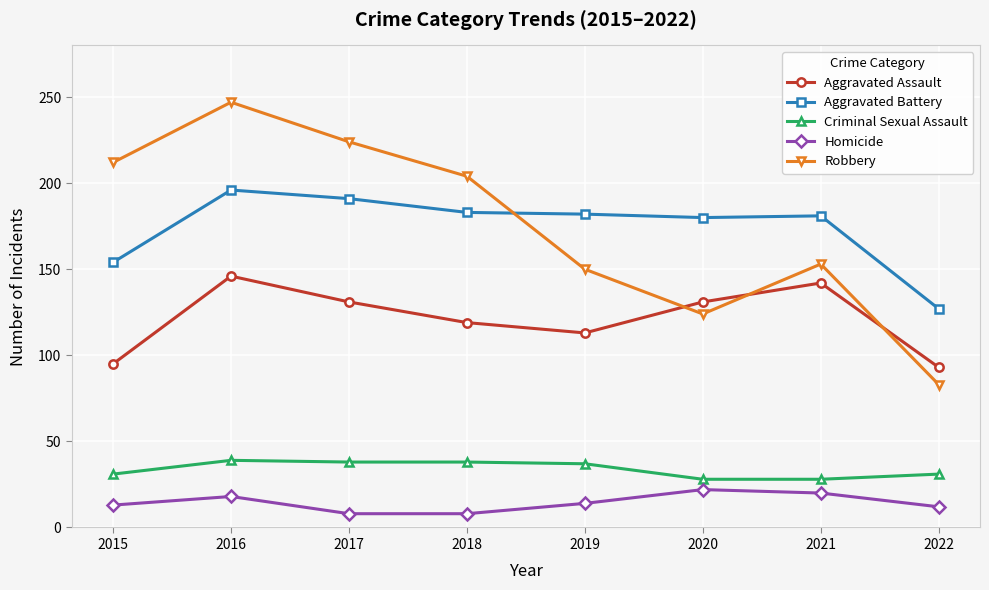

What is the sum of the Aggravated Assault values at 2018 and 2020?

250